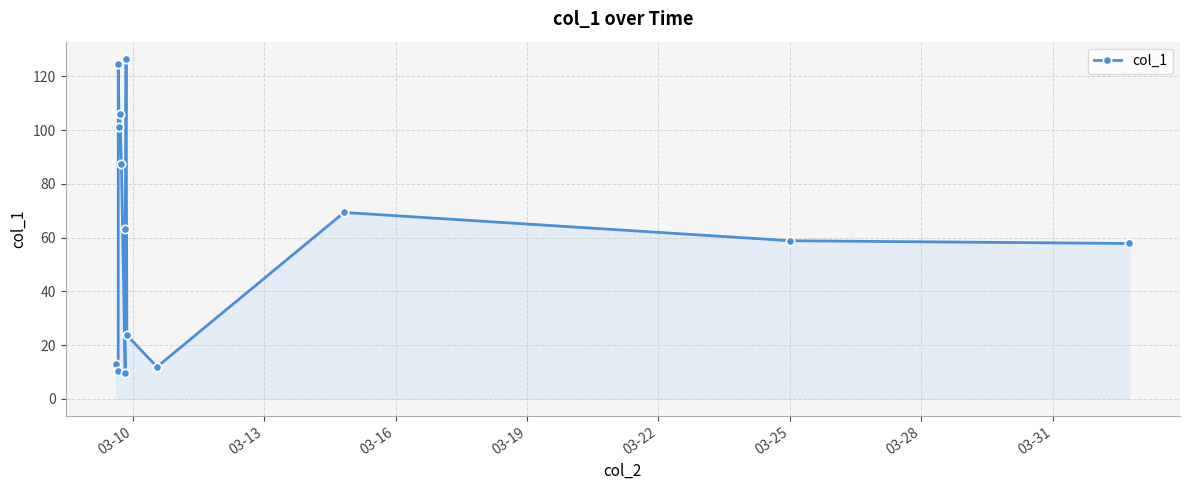

How many points are higher than both their immediate neighbors (excluding endpoints)?

4